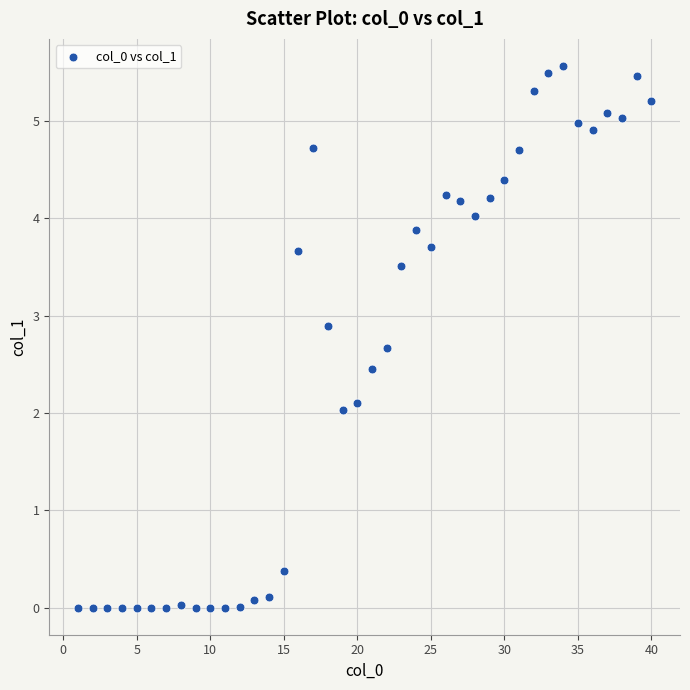

What is the range of Y values (max minus min)?

5.6